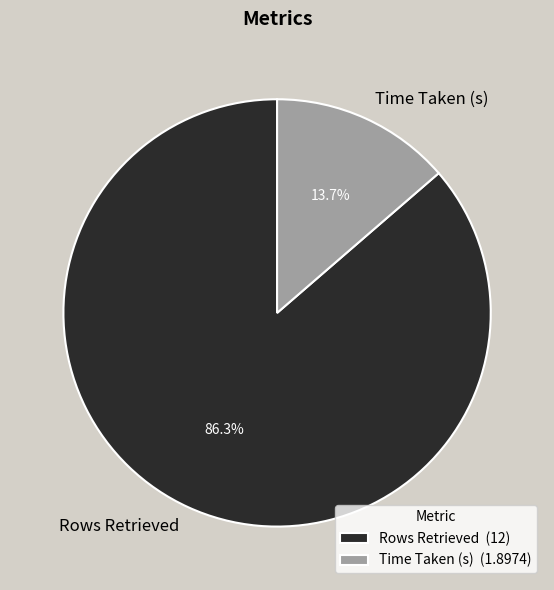

How many segments does this pie chart have?

2